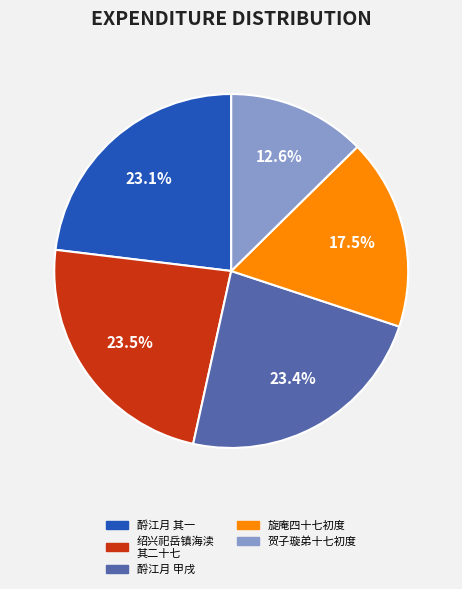

Is 贺子璇弟十七初度 the majority of the pie?

No